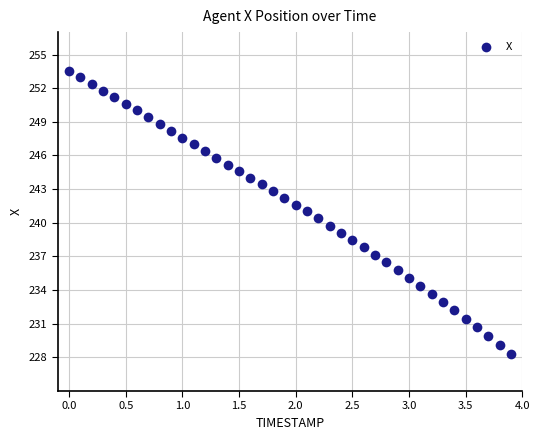

What is the range of Y values (max minus min)?

25.2